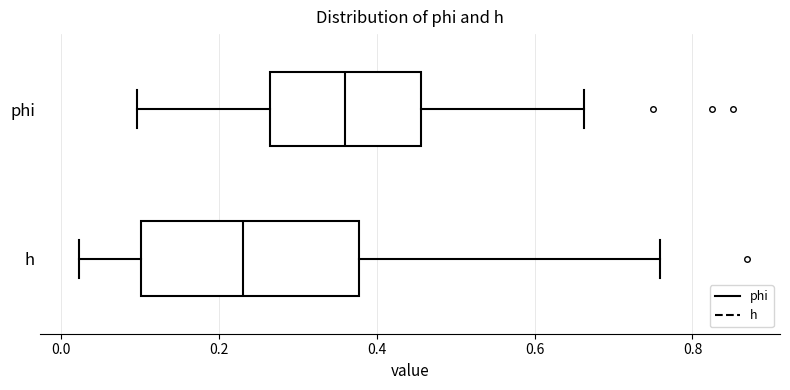

Reading bottom to top, read every box against the x-axis: the position of its median line, the range the box covers, and the ends of its whiskers. The values are not printed on the chart, so give them approximately, as read against the axis.

h: median 0.24, box 0.10 to 0.38, whiskers 0.02 to 0.76
phi: median 0.36, box 0.26 to 0.46, whiskers 0.10 to 0.66